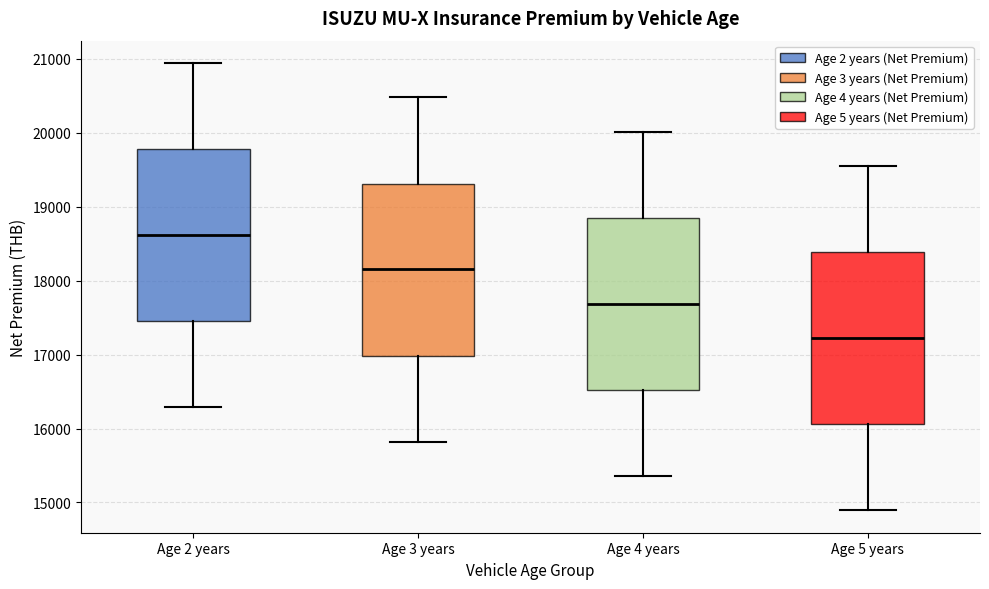

Where is the lower edge of the box for Age 5 years on the y-axis? The values are not printed on the chart, so give them approximately, as read against the axis.

16100